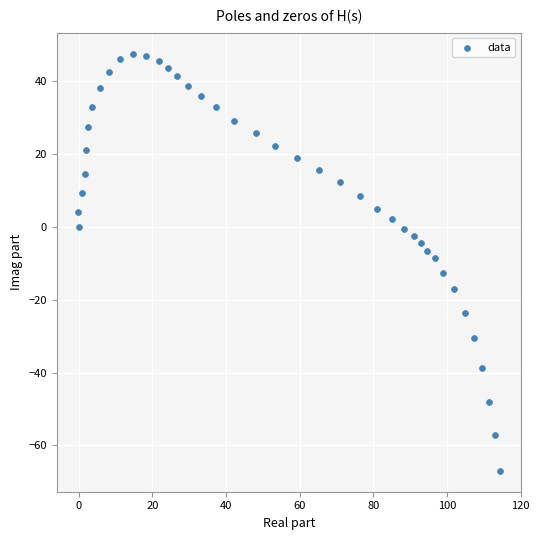

What is the range of Y values (max minus min)?

114.6